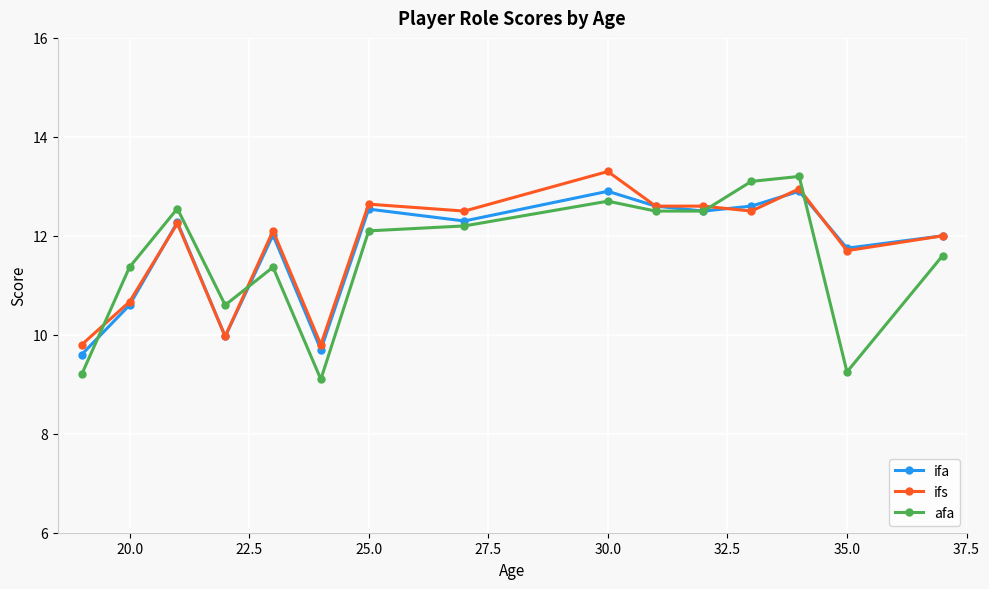

How many lines are shown in the chart?

3